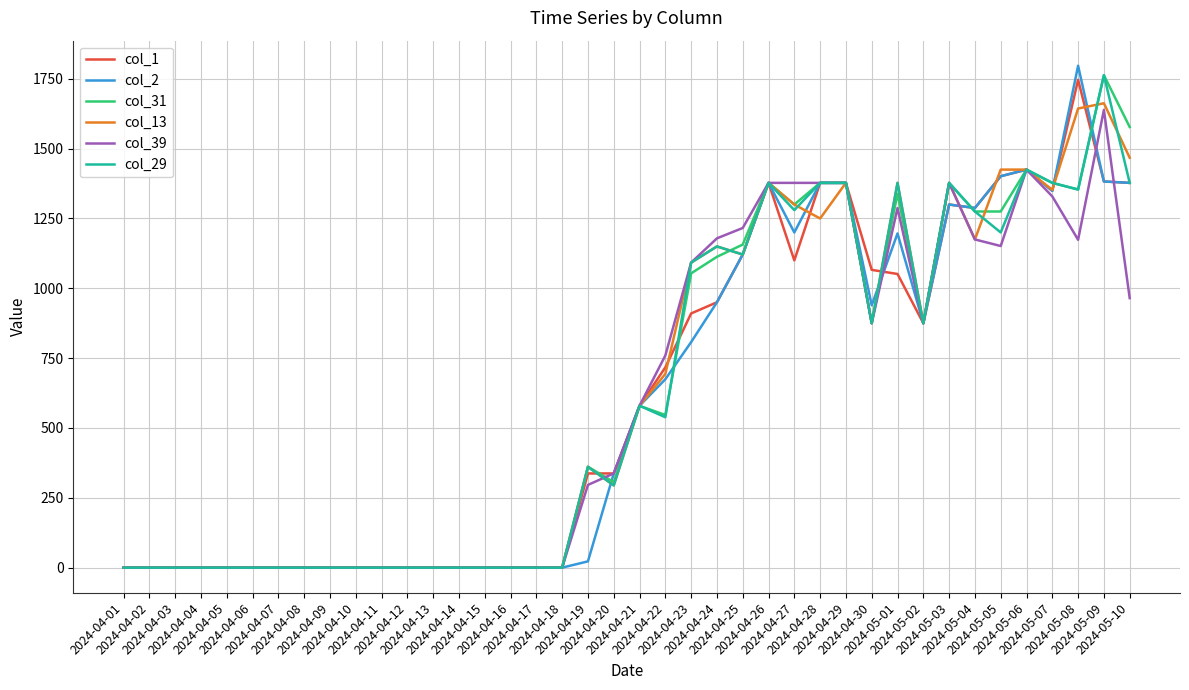

What is the maximum value for col_13?

1662.5